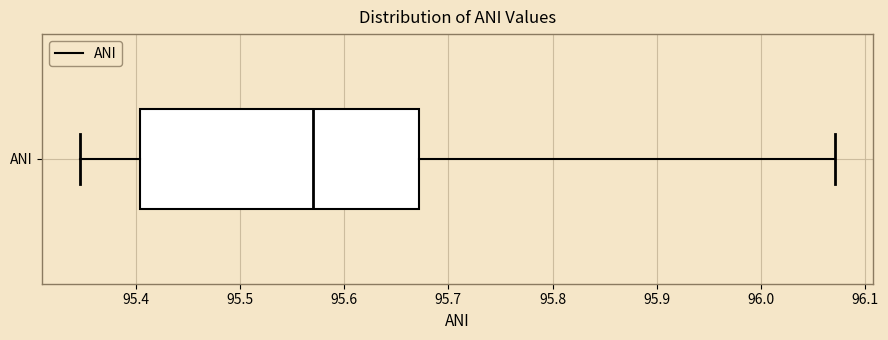

Transcribe this box plot: give where the median line is, the range the box spans, and where the two whiskers end, as read against the x-axis. The values are not printed on the chart, so give them approximately, as read against the axis.

median 95.57, box 95.40 to 95.67, whiskers 95.35 to 96.07